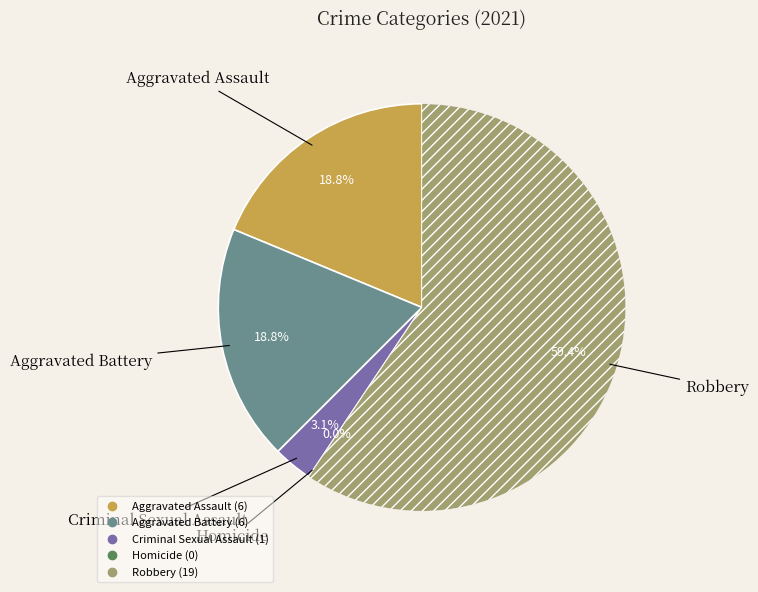

How many slices are in this pie chart?

5